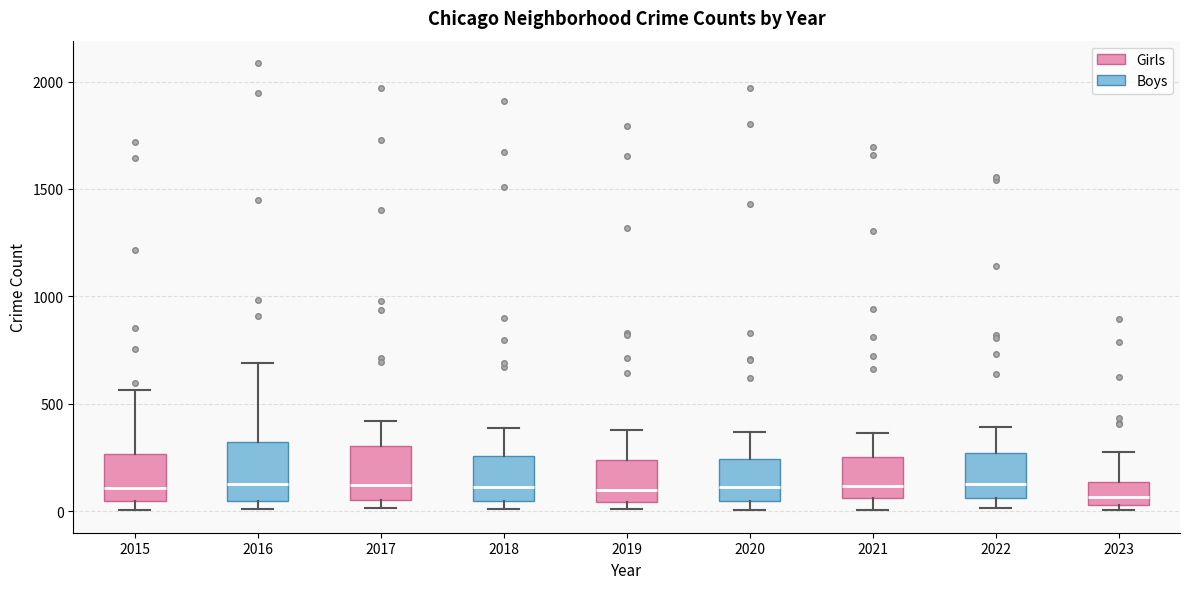

Reading left to right, transcribe this box plot: for each box, give where its median line is, the range the box spans, and where its two whiskers end, as read against the y-axis. The values are not printed on the chart, so give them approximately, as read against the axis.

2015: median 100, box 50 to 250, whiskers 0 to 550
2016: median 150, box 50 to 300, whiskers 0 to 700
2017: median 100, box 50 to 300, whiskers 0 to 400
2018: median 100, box 50 to 250, whiskers 0 to 400
2019: median 100, box 50 to 250, whiskers 0 to 400
2020: median 100, box 50 to 250, whiskers 0 to 350
2021: median 100, box 50 to 250, whiskers 0 to 350
2022: median 100, box 50 to 250, whiskers 0 to 400
2023: median 50 (inside the box), box 50 to 150, whiskers 0 to 300